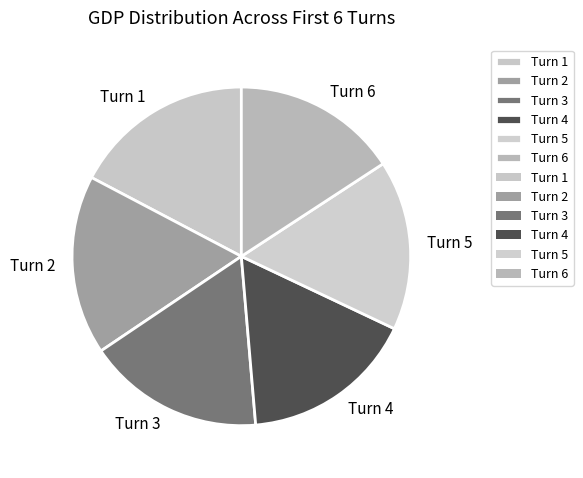

What is the ratio of the value at Turn 6 to the value at Turn 4?

1.0